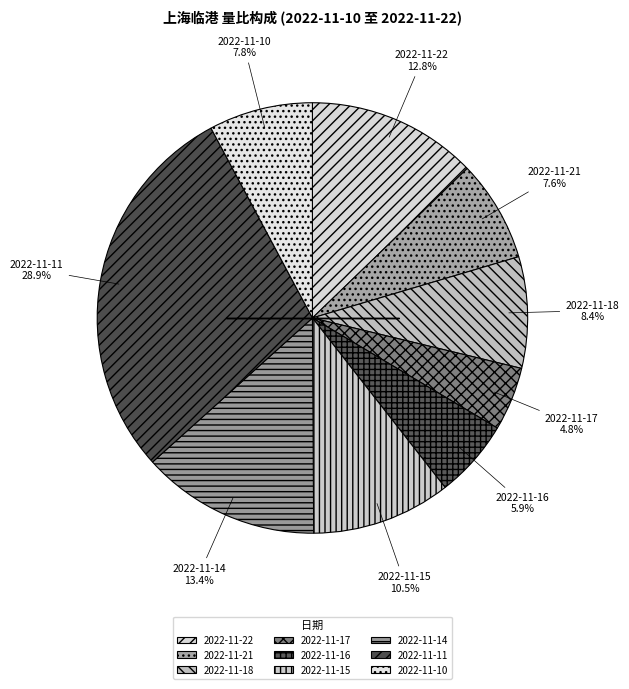

True or false: 2022-11-15 accounts for 21% of the total.

False